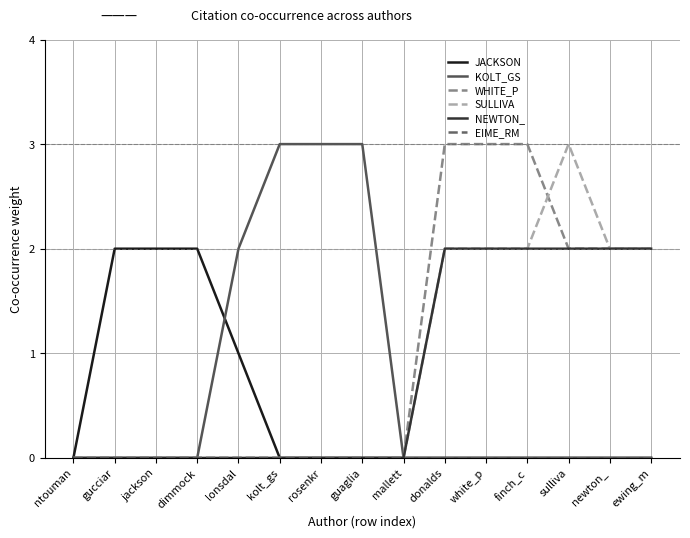

Between white_p and ewing_m, which series saw the biggest shift?

WHITE_P